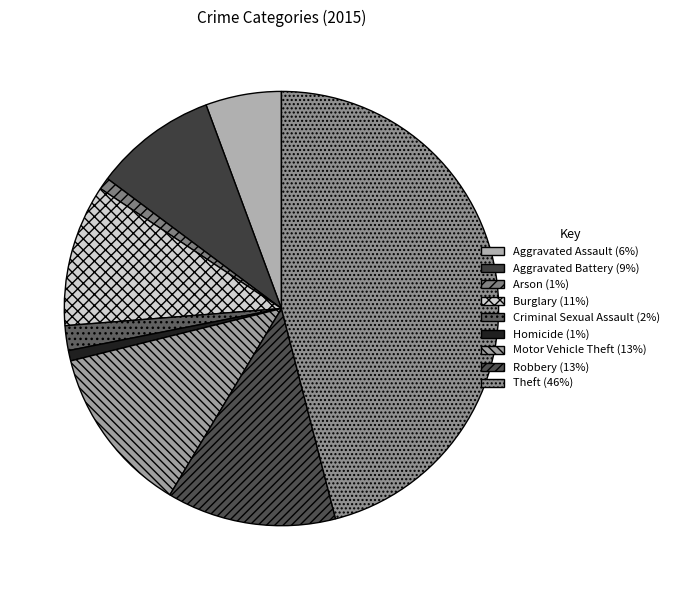

To the nearest percent, what is the difference between the Theft and Motor Vehicle Theft slice percentages?

33%